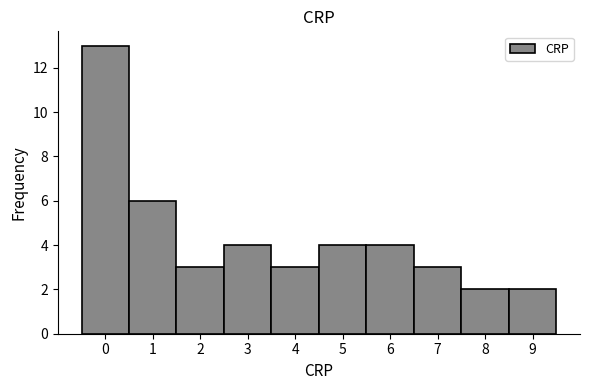

Reading left to right, transcribe this chart: for each bar, give the range it covers on the x-axis and its height. The values are not printed on the chart, so give them approximately, as read against the axis.

-0.5 to 0.5: 13
0.5 to 1.5: 6
1.5 to 2.5: 3
2.5 to 3.5: 4
3.5 to 4.5: 3
4.5 to 5.5: 4
5.5 to 6.5: 4
6.5 to 7.5: 3
7.5 to 8.5: 2
8.5 to 9.5: 2